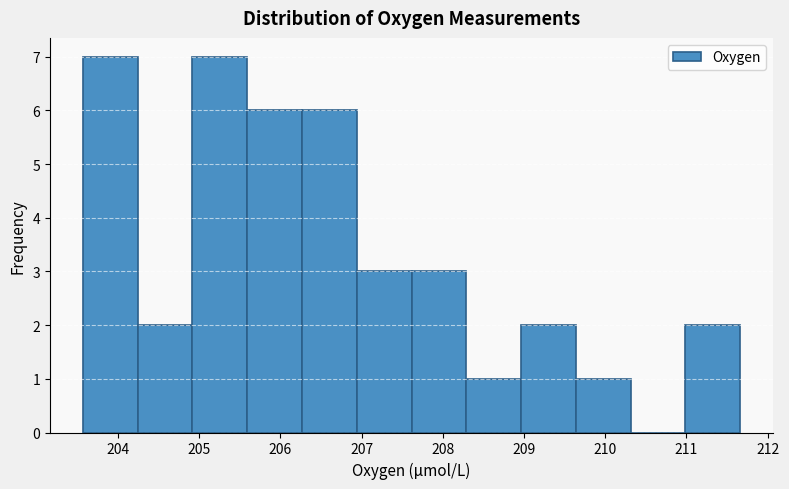

Reading left to right, list every bar in this chart as the range it spans on the x-axis followed by its height. Neither the bar edges nor the heights are printed on the chart, so give them approximately, as read against the axes.

203.6 to 204.2: 7
204.2 to 204.9: 2
204.9 to 205.6: 7
205.6 to 206.3: 6
206.3 to 206.9: 6
206.9 to 207.6: 3
207.6 to 208.3: 3
208.3 to 209.0: 1
209.0 to 209.6: 2
209.6 to 210.3: 1
210.3 to 211.0: 0
211.0 to 211.7: 2